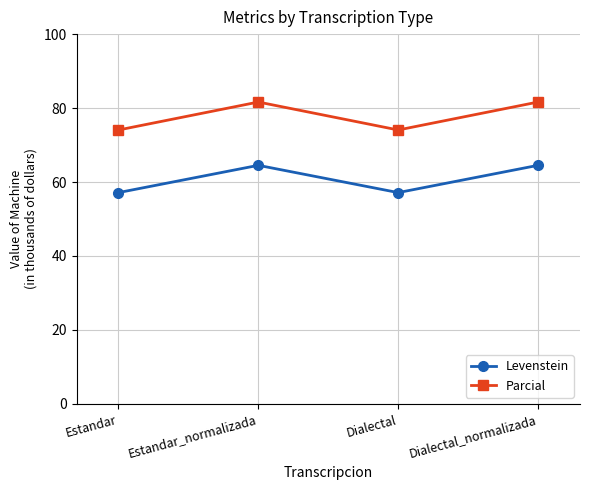

How many interior local peaks does the Levenstein series have?

1